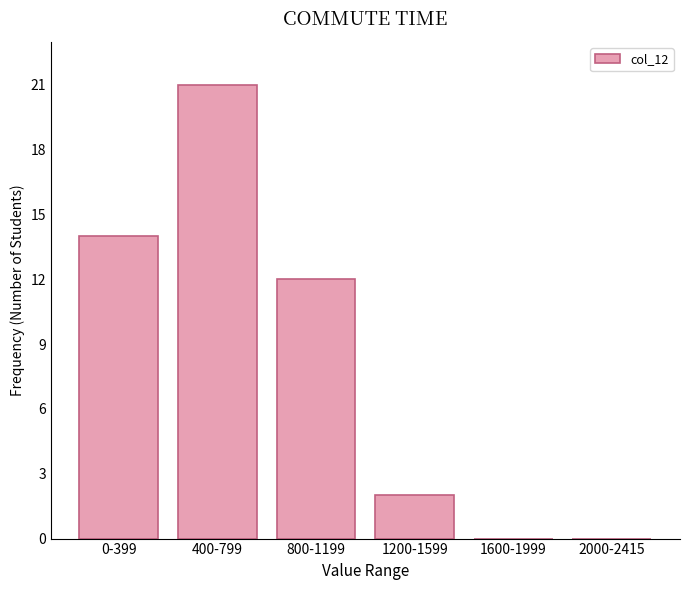

Reading right to left, extract all data points from this chart.

2000-2415=0	1600-1999=0	1200-1599=2	800-1199=12	400-799=21	0-399=14